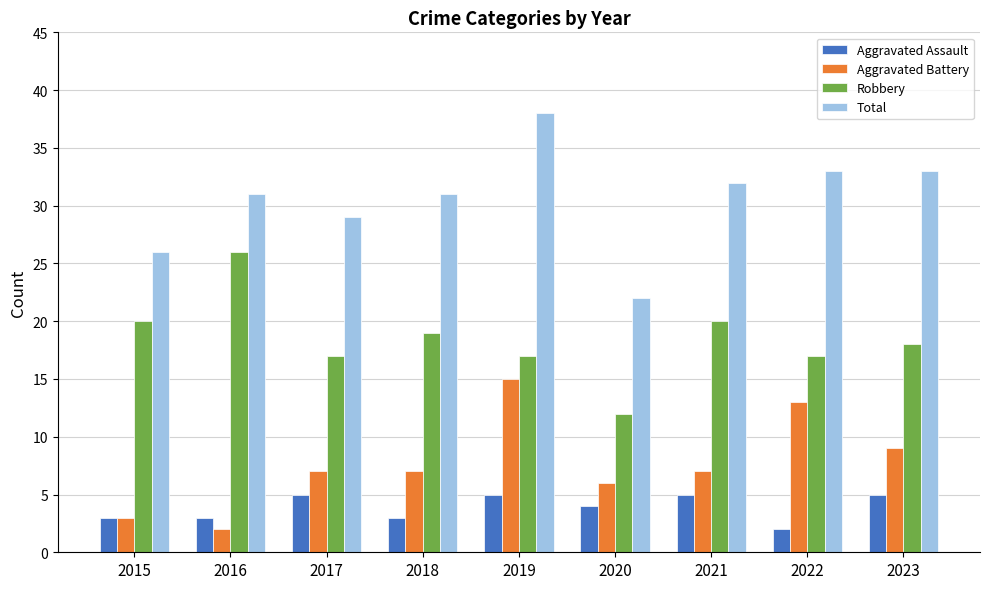

Reading left to right, list all the values displayed in this chart.

Aggravated Assault: 3	3	5	3	5	4	5	2	5
Aggravated Battery: 3	2	7	7	15	6	7	13	9
Robbery: 20	26	17	19	17	12	20	17	18
Total: 26	31	29	31	38	22	32	33	33